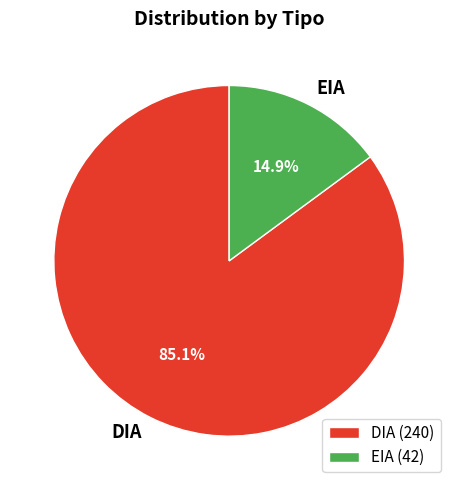

To the nearest percent, what is the average slice percentage?

50%